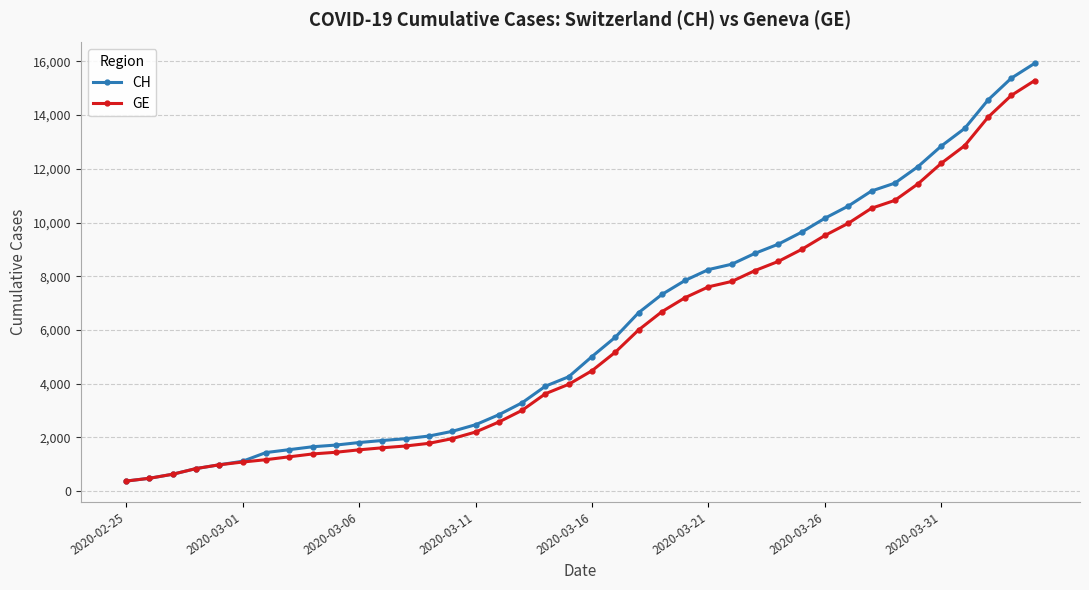

What are all the series names shown in the legend?

CH, GE